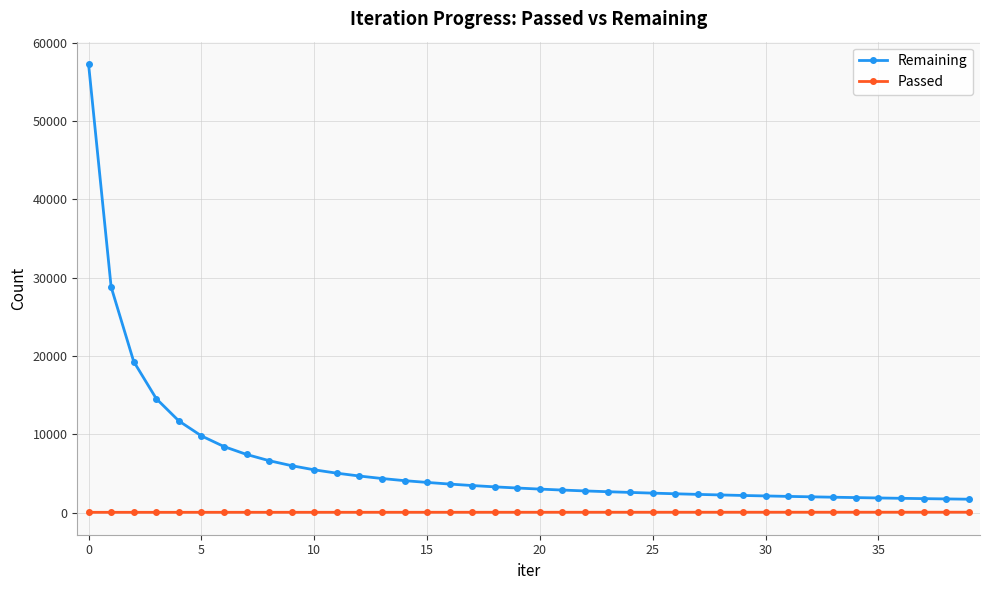

List the series in order of their peak value, lowest first.

Passed, Remaining